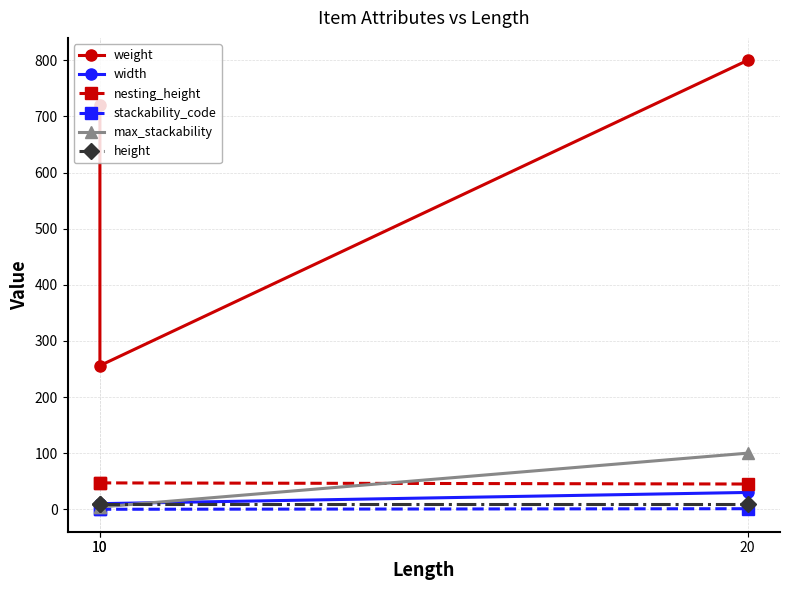

Is the value of height at 20 greater than the value of stackability_code at 10?

Yes